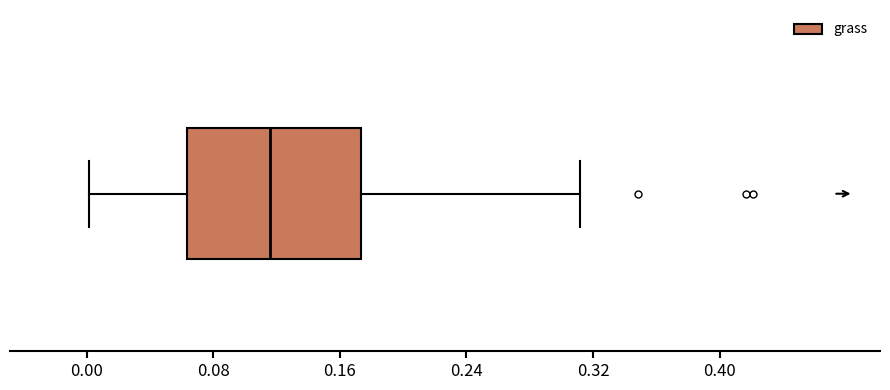

Transcribe this box plot: give where the median line is, the range the box spans, and where the two whiskers end, as read against the x-axis. The values are not printed on the chart, so give them approximately, as read against the axis.

median 0.12, box 0.06 to 0.17, whiskers 0.00 to 0.31